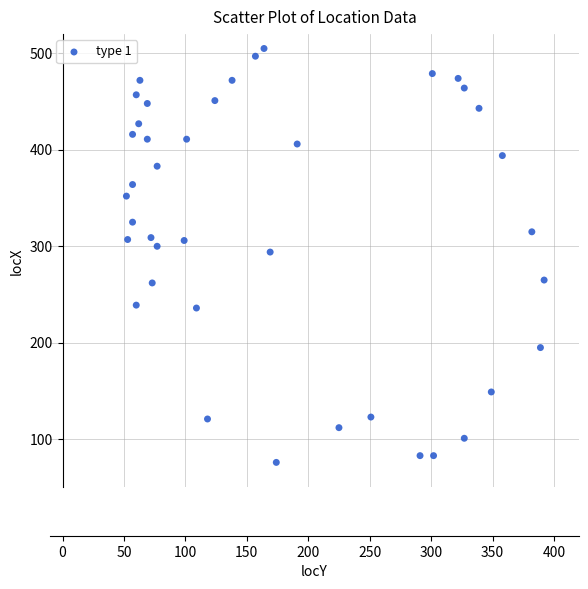

What is the range of X values (max minus min)?

340